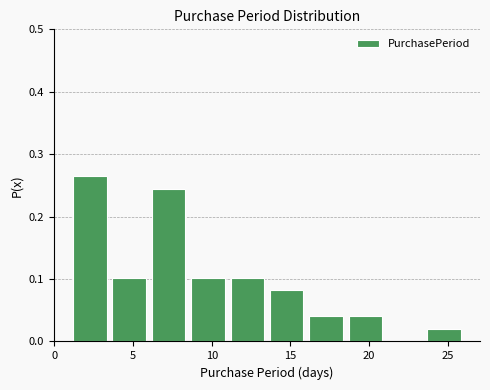

How tall is the bar that spans 16.0 to 18.5 on the x-axis? The values are not printed on the chart, so give them approximately, as read against the axis.

0.04